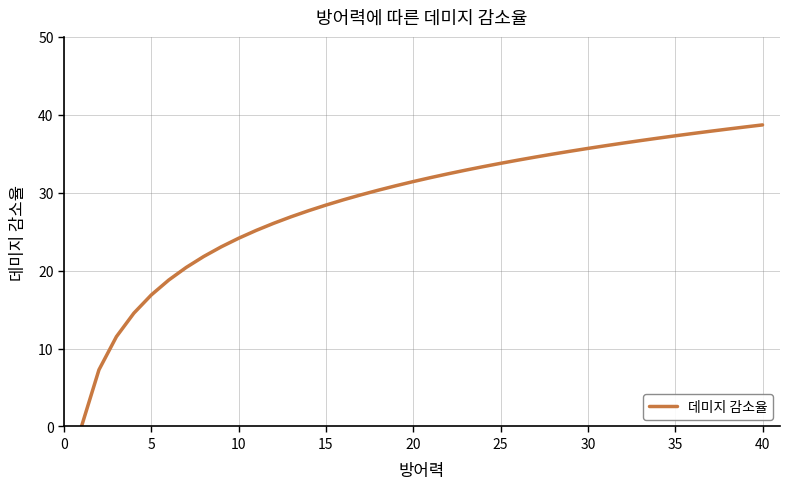

What is the average value?

28.9